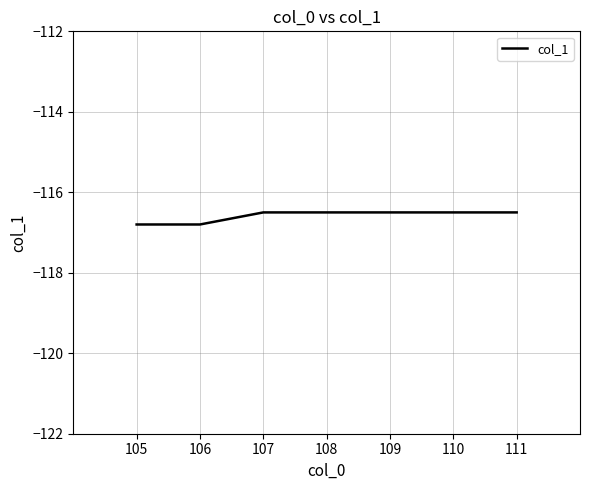

What is the minimum value shown in the chart?

-116.8